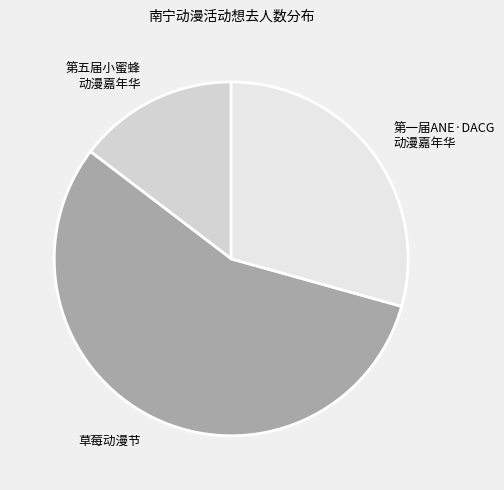

Between 第一届ANE·DACG 动漫嘉年华 and 第五届小蜜蜂 动漫嘉年华, which is larger?

第一届ANE·DACG 动漫嘉年华